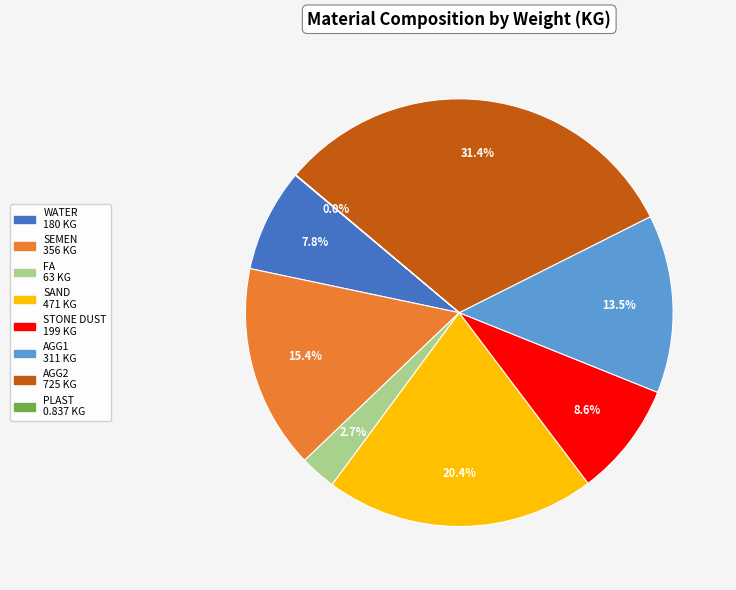

Which has a higher value, SAND or STONE DUST?

SAND